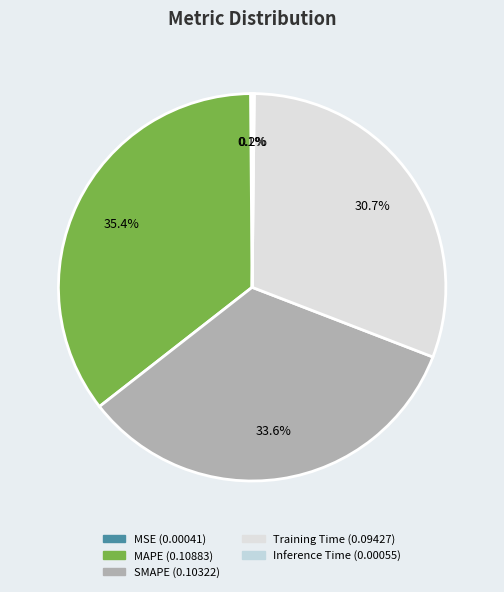

Rank the categories by value from highest to lowest.

MAPE, SMAPE, Training Time, Inference Time, MSE